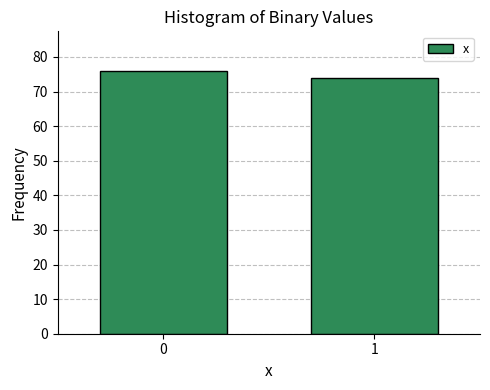

Reading right to left, extract all data points from this chart.

1=74	0=76